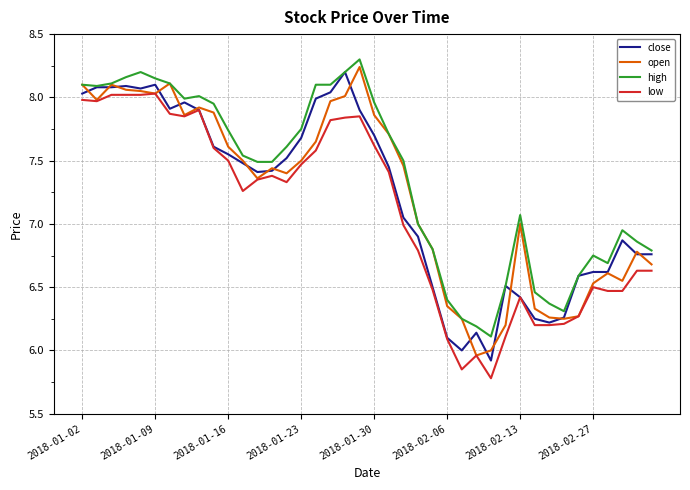

Which series has the largest total across all categories?

high